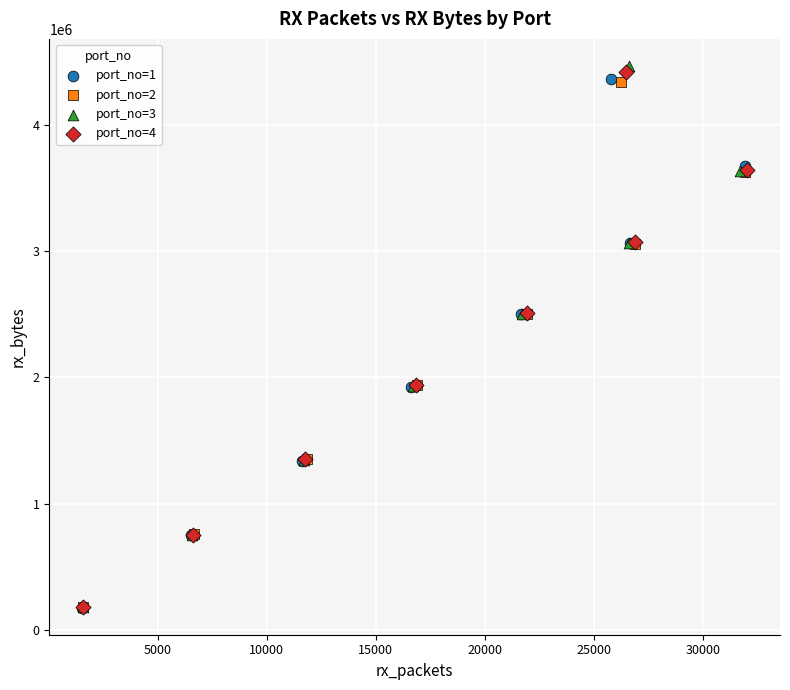

Which series has the widest spread of Y values?

port_no=3